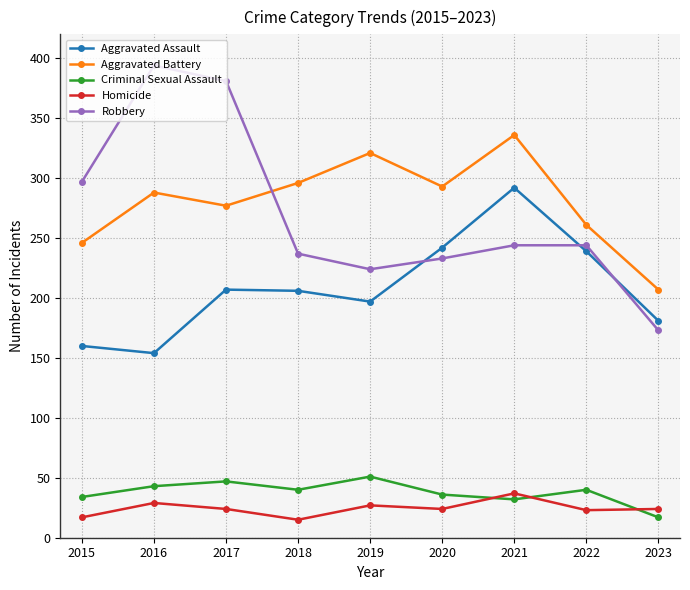

What is the difference between the highest and lowest values at 2015?

280